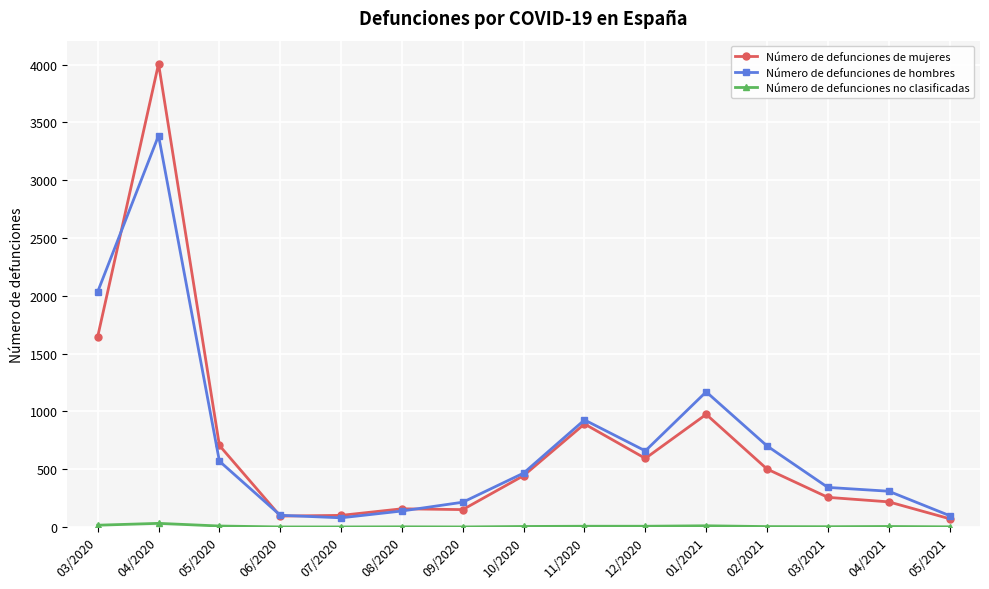

Which series has the largest range (max minus min)?

Número de defunciones de mujeres